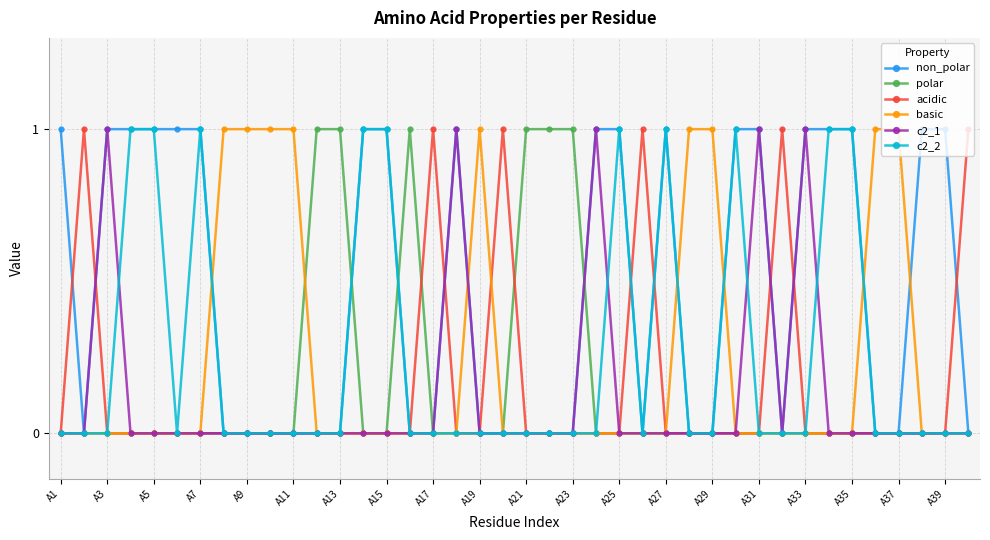

What are all the series names shown in the legend?

non_polar, polar, acidic, basic, c2_1, c2_2